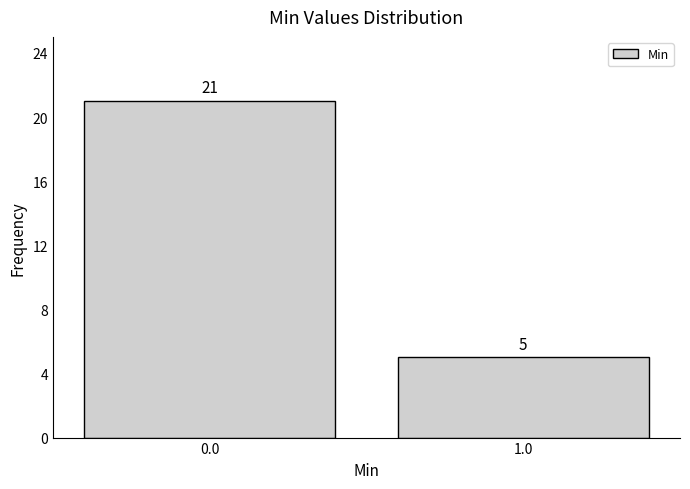

Reading left to right, extract all data points from this chart.

21	5